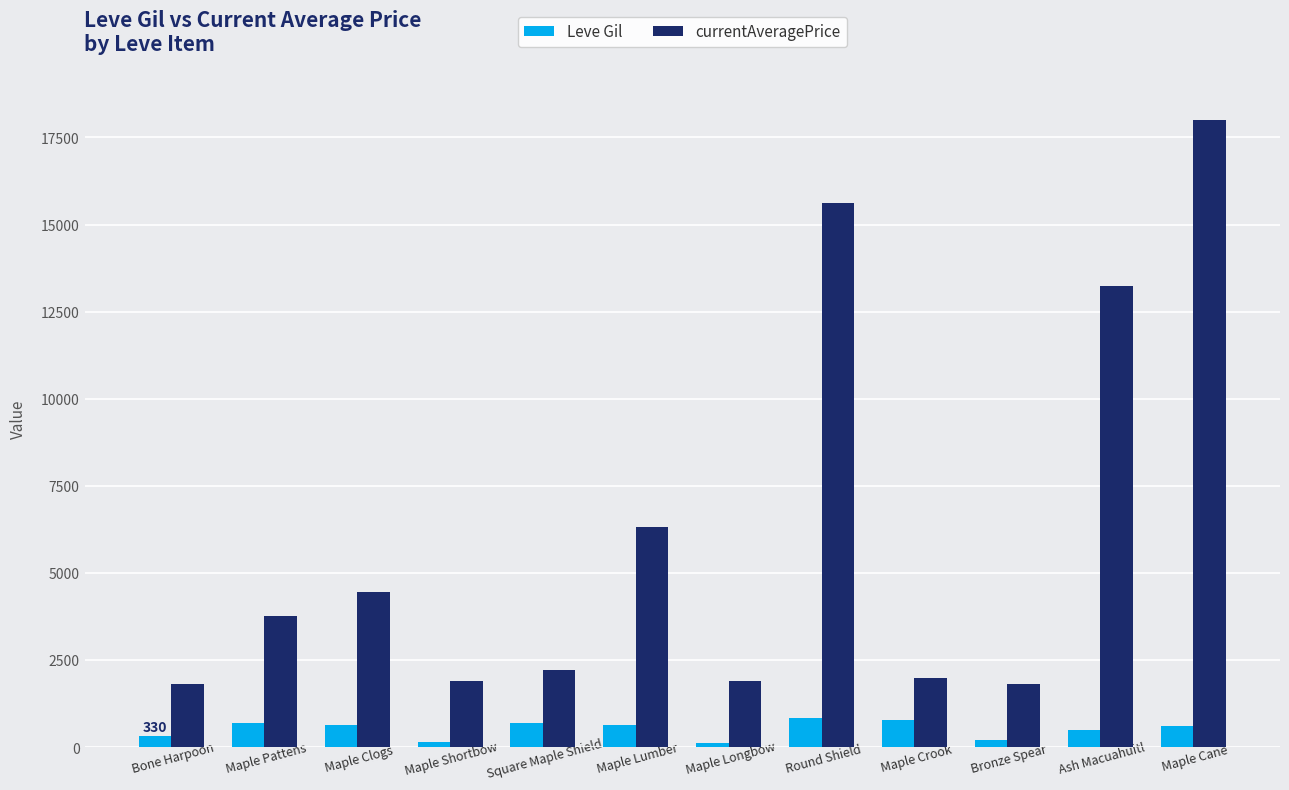

Read the currentAveragePrice value at Maple Crook, to the nearest 10.

2000